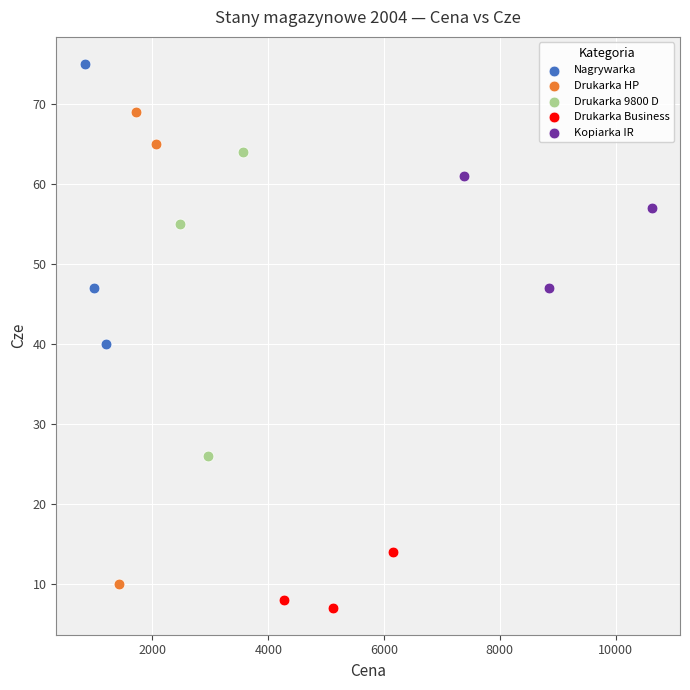

Which series has the widest spread of Y values?

Drukarka HP